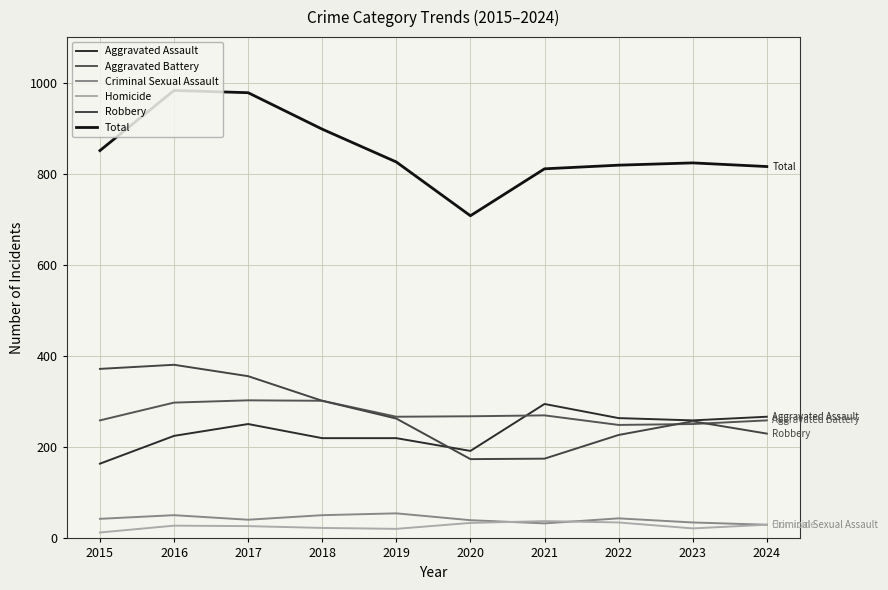

True or false: Robbery has more than 0 points higher than both neighbors.

True